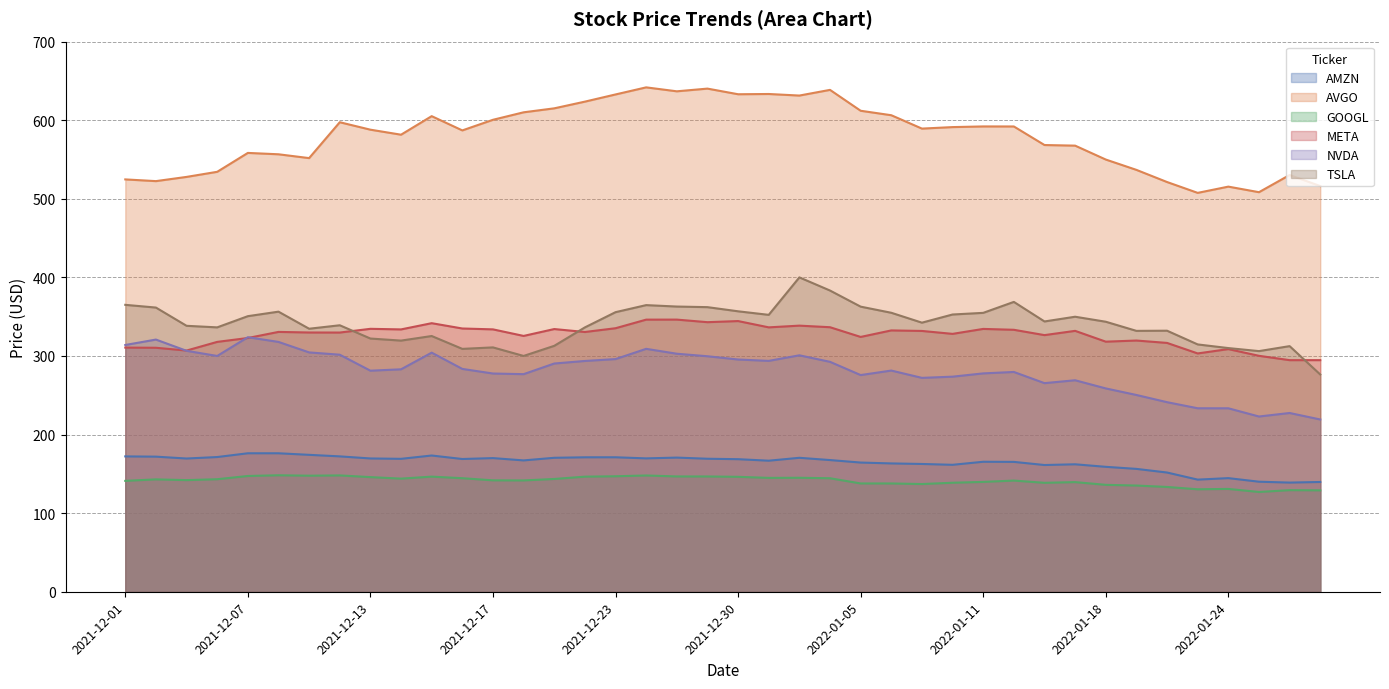

Reading left to right, extract all data points from this chart.

AMZN: 2021-12-01=172.2	2021-12-02=171.9	2021-12-03=169.5	2021-12-06=171.4	2021-12-07=176.2	2021-12-08=176.2	2021-12-09=174.2	2021-12-10=172.2	2021-12-13=169.6	2021-12-14=169.1	2021-12-15=173.3	2021-12-16=168.9	2021-12-17=170.0	2021-12-20=167.1	2021-12-21=170.4	2021-12-22=171.0	2021-12-23=171.1	2021-12-27=169.7	2021-12-28=170.7	2021-12-29=169.2	2021-12-30=168.6	2021-12-31=166.7	2022-01-03=170.4	2022-01-04=167.5	2022-01-05=164.4	2022-01-06=163.3	2022-01-07=162.6	2022-01-10=161.5	2022-01-11=165.4	2022-01-12=165.2	2022-01-13=161.2	2022-01-14=162.1	2022-01-18=158.9	2022-01-19=156.3	2022-01-20=151.7	2022-01-21=142.6	2022-01-24=144.5	2022-01-25=140.0	2022-01-26=138.9	2022-01-27=139.6
AVGO: 2021-12-01=524.6	2021-12-02=522.4	2021-12-03=527.8	2021-12-06=534.2	2021-12-07=558.3	2021-12-08=556.5	2021-12-09=551.7	2021-12-10=597.3	2021-12-13=587.8	2021-12-14=581.5	2021-12-15=605.0	2021-12-16=586.9	2021-12-17=600.4	2021-12-20=609.9	2021-12-21=615.0	2021-12-22=623.5	2021-12-23=632.6	2021-12-27=641.7	2021-12-28=636.6	2021-12-29=640.1	2021-12-30=632.9	2021-12-31=633.2	2022-01-03=631.2	2022-01-04=638.5	2022-01-05=611.9	2022-01-06=606.2	2022-01-07=589.2	2022-01-10=591.1	2022-01-11=592.0	2022-01-12=591.9	2022-01-13=568.3	2022-01-14=567.5	2022-01-18=549.8	2022-01-19=536.7	2022-01-20=521.2	2022-01-21=507.4	2022-01-24=515.4	2022-01-25=508.3	2022-01-26=530.2	2022-01-27=516.1
GOOGL: 2021-12-01=141.1	2021-12-02=143.0	2021-12-03=142.0	2021-12-06=143.2	2021-12-07=147.3	2021-12-08=148.2	2021-12-09=147.6	2021-12-10=148.0	2021-12-13=145.8	2021-12-14=143.9	2021-12-15=146.4	2021-12-16=144.4	2021-12-17=141.7	2021-12-20=141.6	2021-12-21=143.5	2021-12-22=146.4	2021-12-23=146.9	2021-12-27=147.9	2021-12-28=146.7	2021-12-29=146.7	2021-12-30=146.2	2021-12-31=144.9	2022-01-03=145.0	2022-01-04=144.4	2022-01-05=137.8	2022-01-06=137.7	2022-01-07=137.0	2022-01-10=138.7	2022-01-11=139.7	2022-01-12=141.4	2022-01-13=138.6	2022-01-14=139.5	2022-01-18=136.0	2022-01-19=135.1	2022-01-20=133.3	2022-01-21=130.4	2022-01-24=130.8	2022-01-25=126.9	2022-01-26=129.2	2022-01-27=129.0
META: 2021-12-01=310.6	2021-12-02=310.4	2021-12-03=306.8	2021-12-06=317.9	2021-12-07=322.8	2021-12-08=330.6	2021-12-09=329.8	2021-12-10=329.8	2021-12-13=334.5	2021-12-14=333.7	2021-12-15=341.7	2021-12-16=334.9	2021-12-17=333.8	2021-12-20=325.4	2021-12-21=334.2	2021-12-22=330.4	2021-12-23=335.2	2021-12-27=346.2	2021-12-28=346.2	2021-12-29=342.9	2021-12-30=344.4	2021-12-31=336.4	2022-01-03=338.5	2022-01-04=336.5	2022-01-05=324.2	2022-01-06=332.5	2022-01-07=331.8	2022-01-10=328.1	2022-01-11=334.4	2022-01-12=333.3	2022-01-13=326.5	2022-01-14=331.9	2022-01-18=318.1	2022-01-19=319.6	2022-01-20=316.6	2022-01-21=303.2	2022-01-24=308.7	2022-01-25=300.1	2022-01-26=294.6	2022-01-27=294.6
NVDA: 2021-12-01=313.9	2021-12-02=320.8	2021-12-03=306.5	2021-12-06=300.0	2021-12-07=323.8	2021-12-08=317.8	2021-12-09=304.5	2021-12-10=301.6	2021-12-13=281.2	2021-12-14=283.0	2021-12-15=304.2	2021-12-16=283.5	2021-12-17=277.6	2021-12-20=276.8	2021-12-21=290.4	2021-12-22=293.6	2021-12-23=296.0	2021-12-27=309.0	2021-12-28=302.8	2021-12-29=299.6	2021-12-30=295.5	2021-12-31=293.7	2022-01-03=300.8	2022-01-04=292.5	2022-01-05=275.7	2022-01-06=281.4	2022-01-07=272.1	2022-01-10=273.6	2022-01-11=277.8	2022-01-12=279.6	2022-01-13=265.4	2022-01-14=269.0	2022-01-18=258.7	2022-01-19=250.3	2022-01-20=241.2	2022-01-21=233.4	2022-01-24=233.4	2022-01-25=222.9	2022-01-26=227.4	2022-01-27=219.1
TSLA: 2021-12-01=365.0	2021-12-02=361.5	2021-12-03=338.3	2021-12-06=336.3	2021-12-07=350.6	2021-12-08=356.3	2021-12-09=334.6	2021-12-10=339.0	2021-12-13=322.1	2021-12-14=319.5	2021-12-15=325.3	2021-12-16=309.0	2021-12-17=310.9	2021-12-20=300.0	2021-12-21=312.8	2021-12-22=336.3	2021-12-23=355.7	2021-12-27=364.6	2021-12-28=362.8	2021-12-29=362.1	2021-12-30=356.8	2021-12-31=352.3	2022-01-03=399.9	2022-01-04=383.2	2022-01-05=362.7	2022-01-06=354.9	2022-01-07=342.3	2022-01-10=352.7	2022-01-11=354.8	2022-01-12=368.7	2022-01-13=343.9	2022-01-14=349.9	2022-01-18=343.5	2022-01-19=331.9	2022-01-20=332.1	2022-01-21=314.6	2022-01-24=310.0	2022-01-25=306.1	2022-01-26=312.5	2022-01-27=276.4